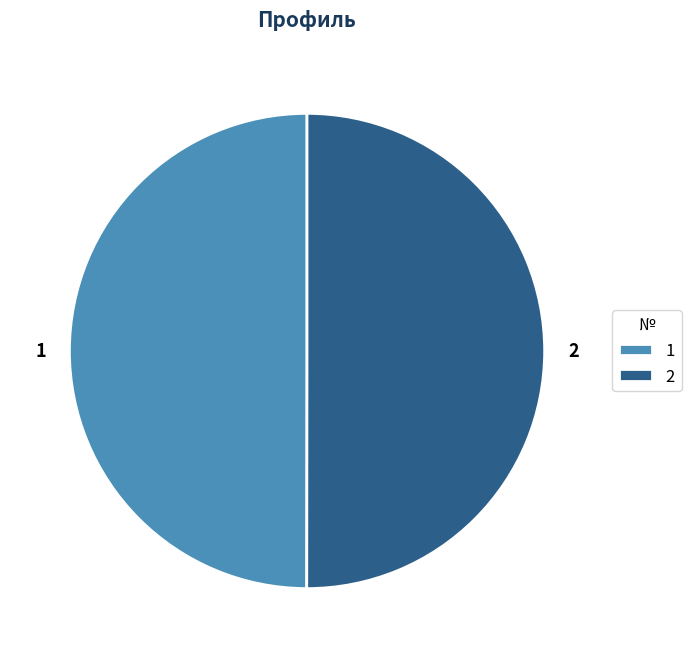

Do 1 and 2 together represent more than half of the pie?

Yes